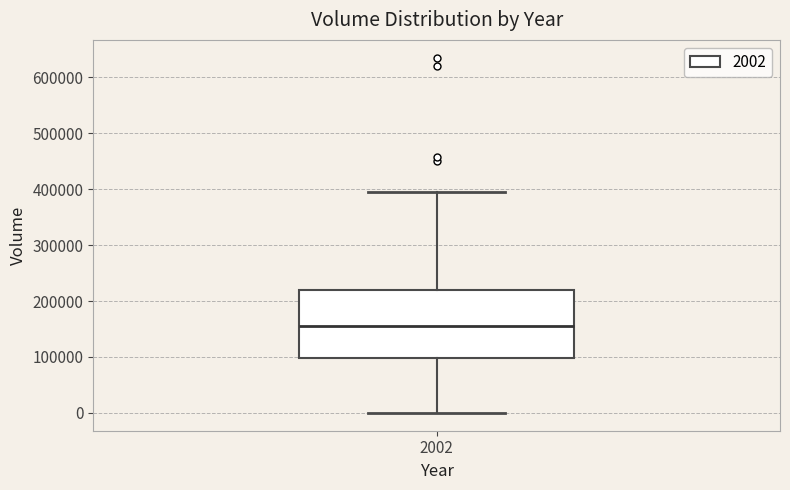

Read this box plot against the y-axis: the position of the median line, the range covered by the box, and the ends of both whiskers. The values are not printed on the chart, so give them approximately, as read against the axis.

median 150000, box 100000 to 220000, whiskers 0 to 390000